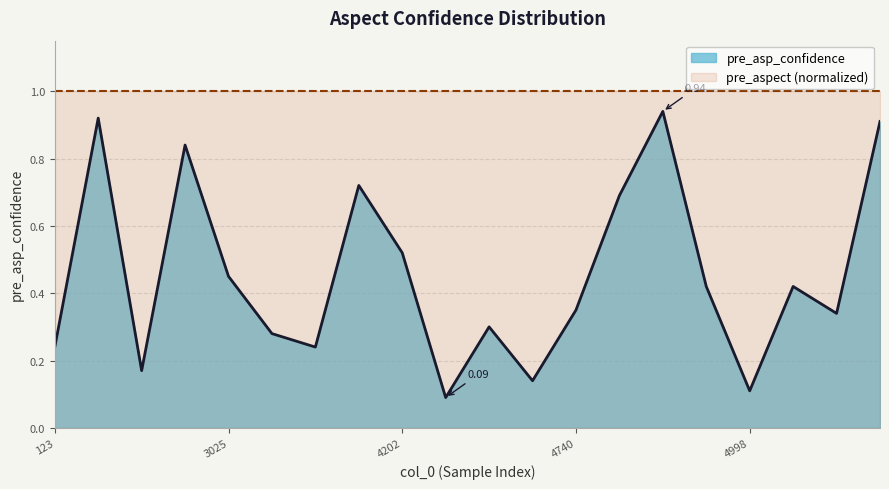

What is the maximum value shown in the chart?

1.0